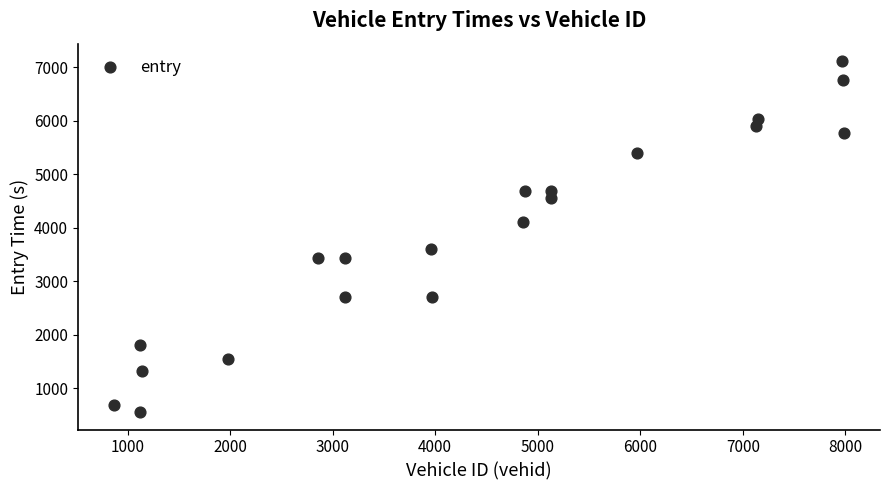

What is the range of X values (max minus min)?

7112.0